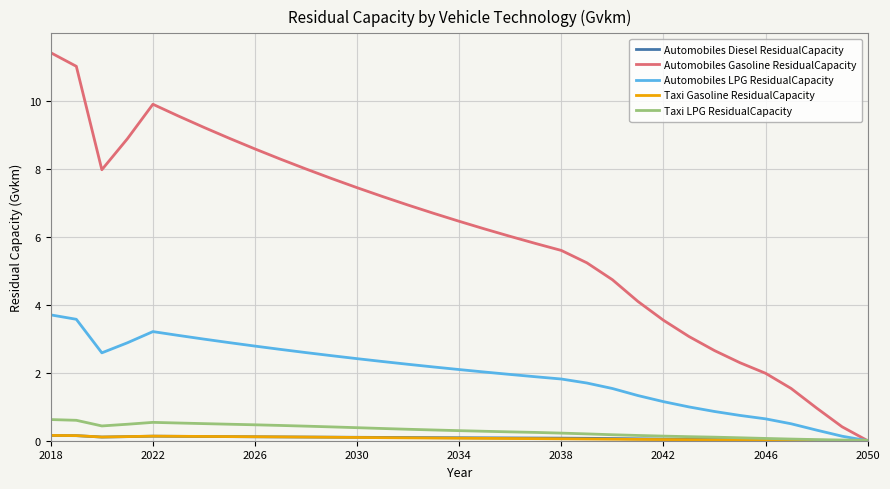

Which series has the largest total across all categories?

Automobiles Gasoline ResidualCapacity